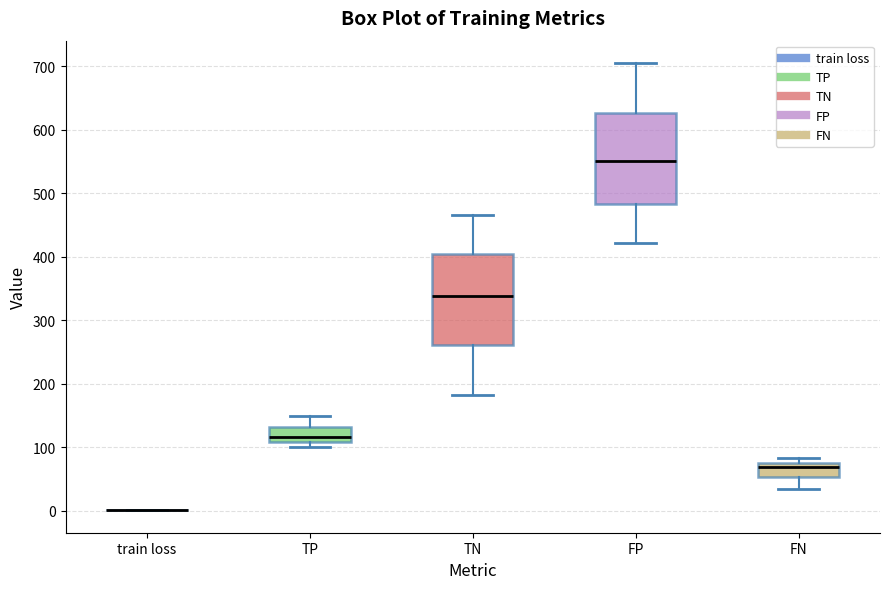

Reading left to right, transcribe this box plot: for each box, give where its median line is, the range the box spans, and where its two whiskers end, as read against the y-axis. The values are not printed on the chart, so give them approximately, as read against the axis.

train loss: box collapsed to a line at 0, whiskers 0 to 0
TP: median 120, box 110 to 130, whiskers 100 to 150
TN: median 340, box 260 to 400, whiskers 180 to 470
FP: median 550, box 480 to 630, whiskers 420 to 710
FN: median 70, box 50 to 80, whiskers 30 to 80 (just above the box's upper edge)